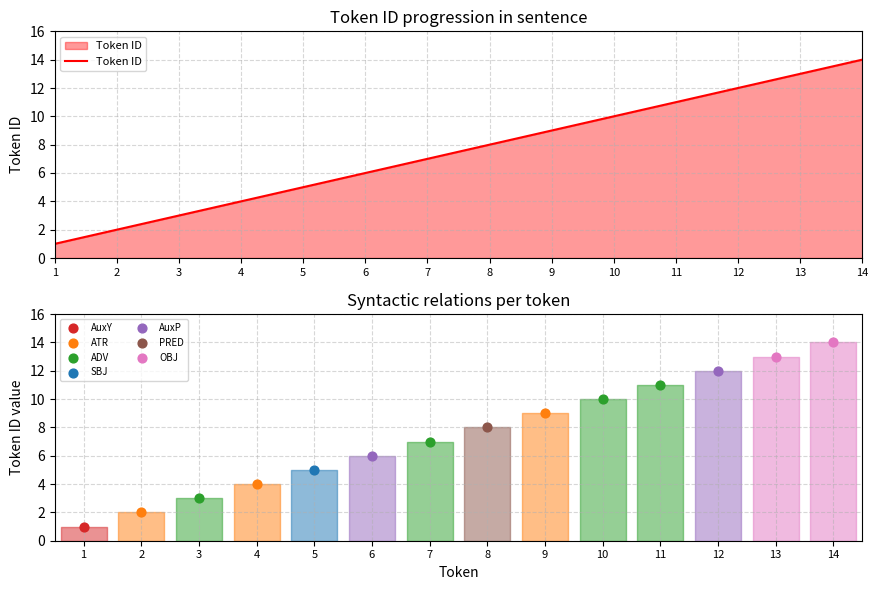

Approximately how many times larger is the value at 11 compared to 6?

1.8